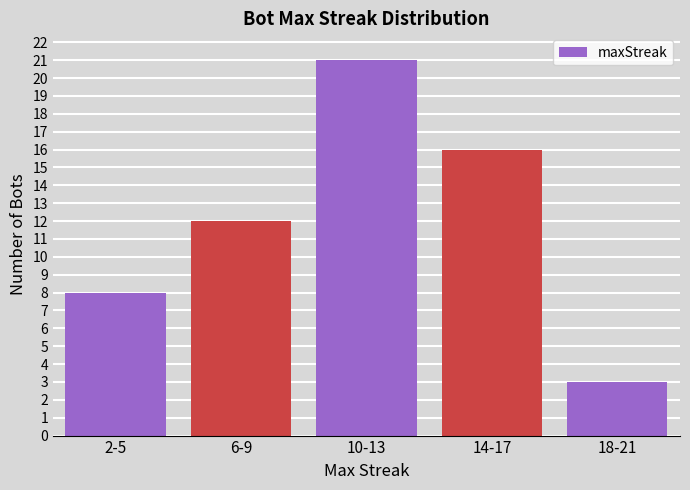

Reading left to right, what are all the values shown in this chart?

8	12	21	16	3